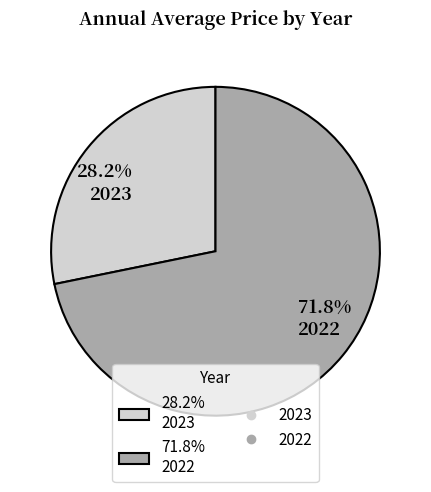

Which category has the biggest portion of the pie?

71.8% 2022